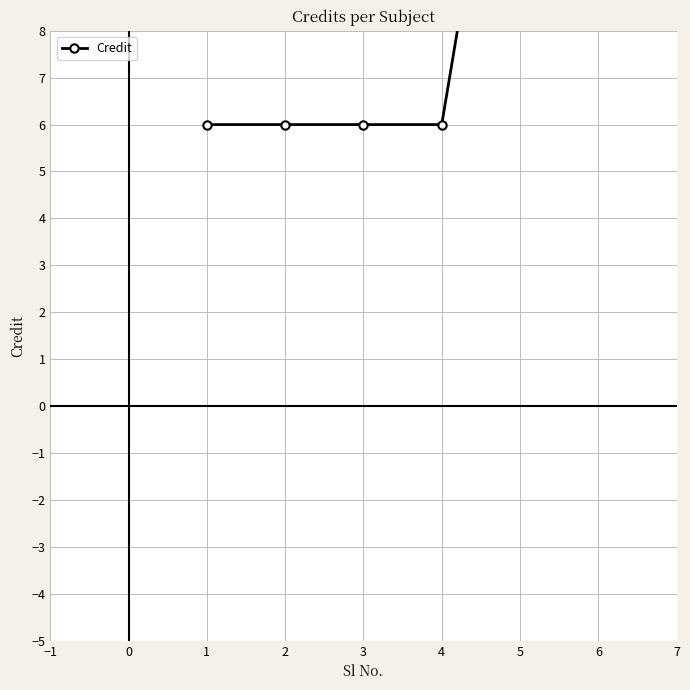

Count the number of data series in this chart.

1